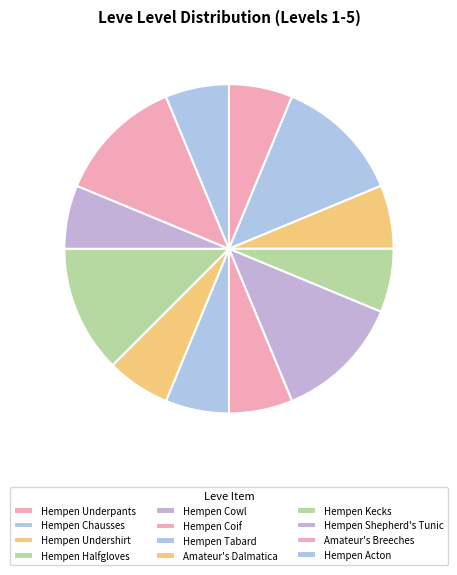

What percentage is the Amateur's Breeches slice, to the nearest percent?

12%